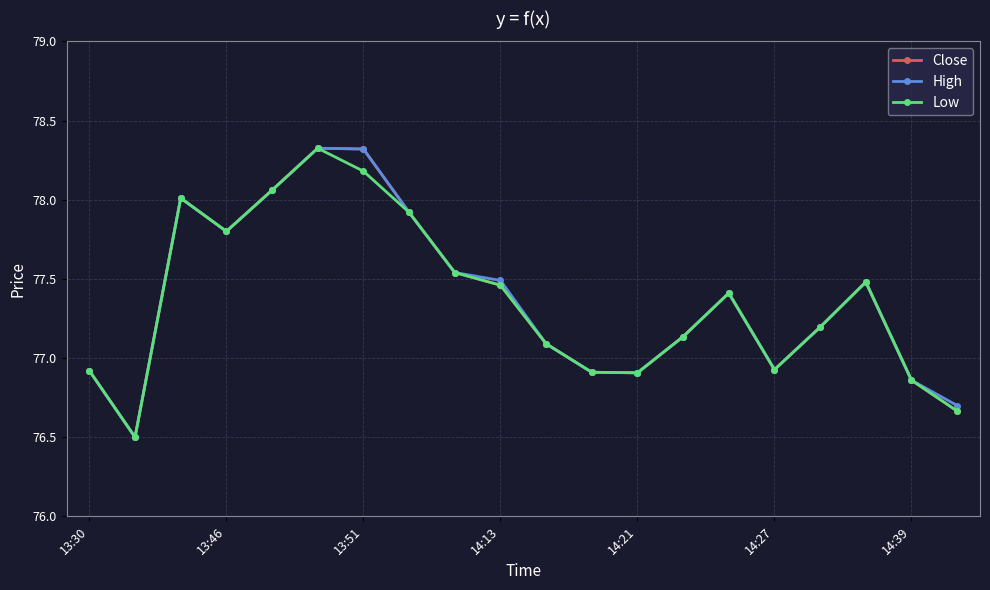

True or false: High has more than 1 interior local peaks.

True